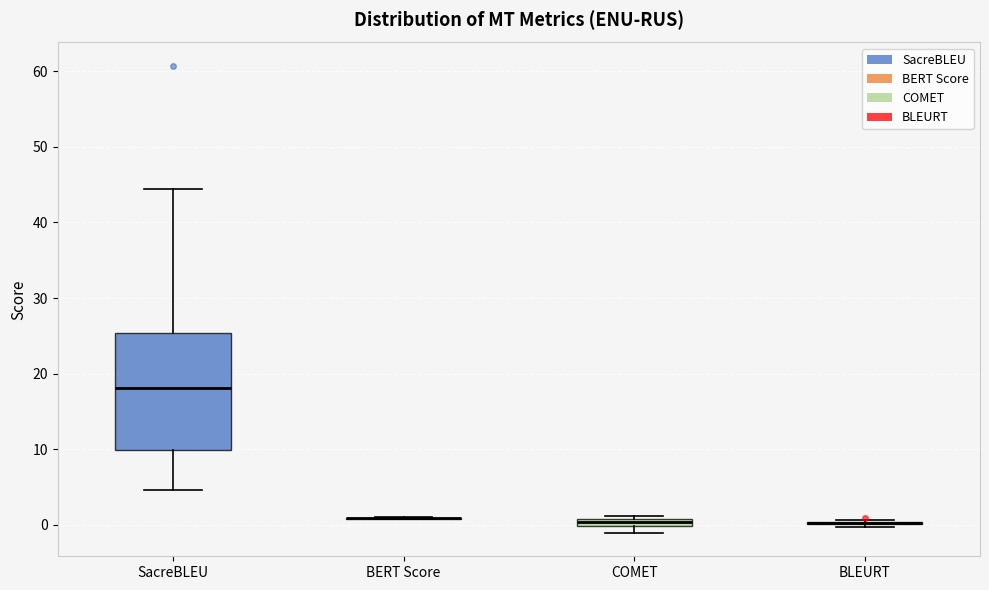

Comparing the boxes themselves (not the whiskers), which one is the tallest?

SacreBLEU